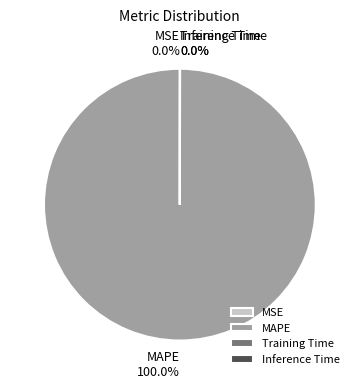

What is the majority slice?

MAPE